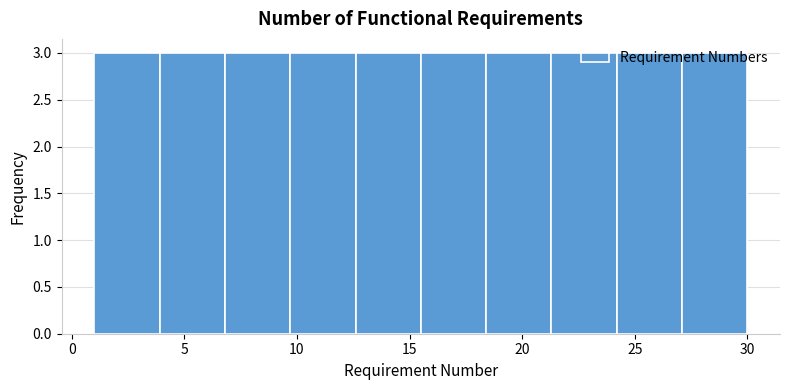

Reading left to right, transcribe this chart: for each bar, give the range it covers on the x-axis and its height. Neither the bar edges nor the heights are printed on the chart, so give them approximately, as read against the axes.

1.0 to 3.9: 3
3.9 to 6.8: 3
6.8 to 9.7: 3
9.7 to 12.6: 3
12.6 to 15.5: 3
15.5 to 18.4: 3
18.4 to 21.3: 3
21.3 to 24.2: 3
24.2 to 27.1: 3
27.1 to 30.0: 3